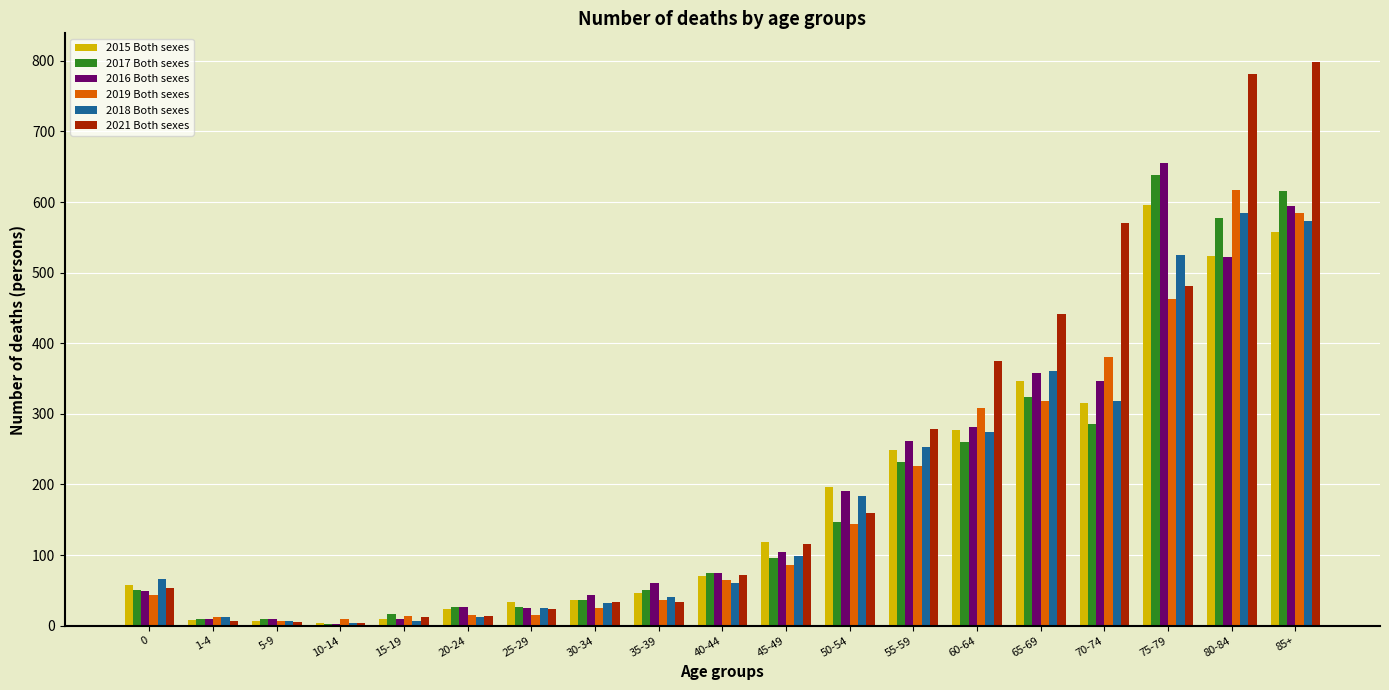

How many distinct data groups are displayed?

6